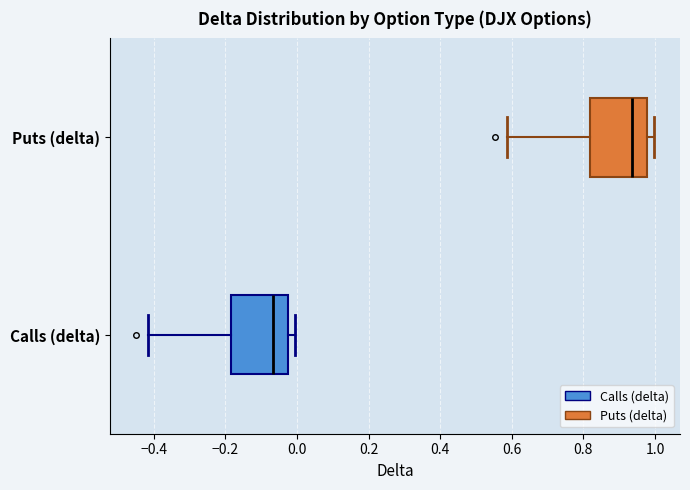

Reading bottom to top, transcribe this box plot: for each box, give where its median line is, the range the box spans, and where its two whiskers end, as read against the x-axis. The values are not printed on the chart, so give them approximately, as read against the axis.

Calls (delta): median -0.06, box -0.18 to -0.02, whiskers -0.42 to 0.00
Puts (delta): median 0.94, box 0.82 to 0.98, whiskers 0.58 to 1.00